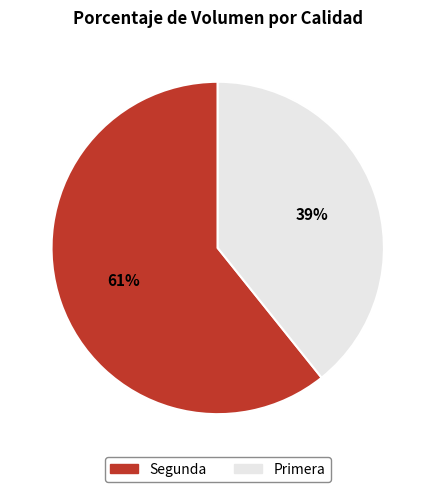

To the nearest percent, what percentage of the pie is Segunda?

61%